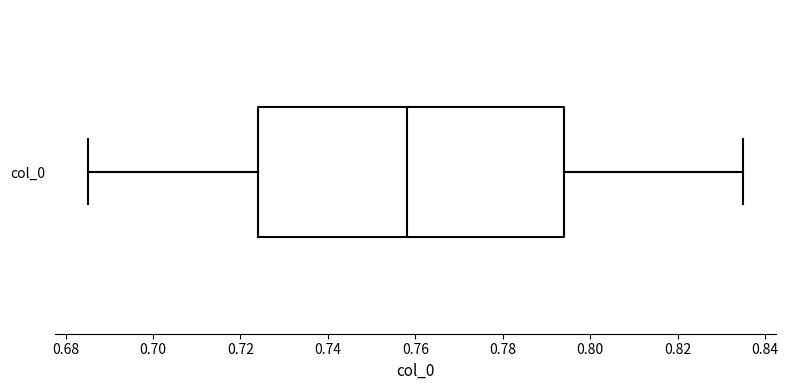

Read this box plot against the x-axis: the position of the median line, the range covered by the box, and the ends of both whiskers. The values are not printed on the chart, so give them approximately, as read against the axis.

median 0.758, box 0.724 to 0.794, whiskers 0.686 to 0.836